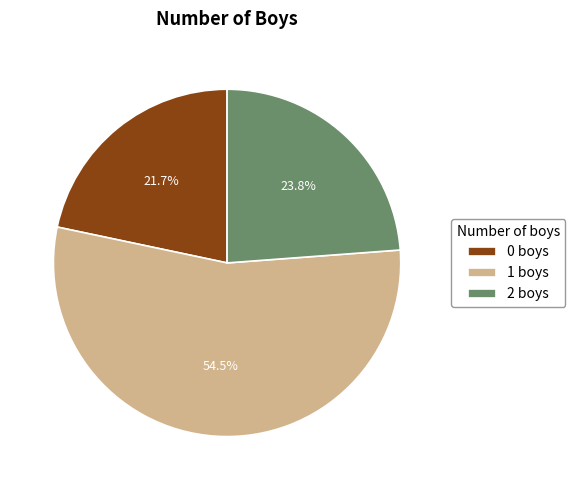

How many segments does this pie chart have?

3